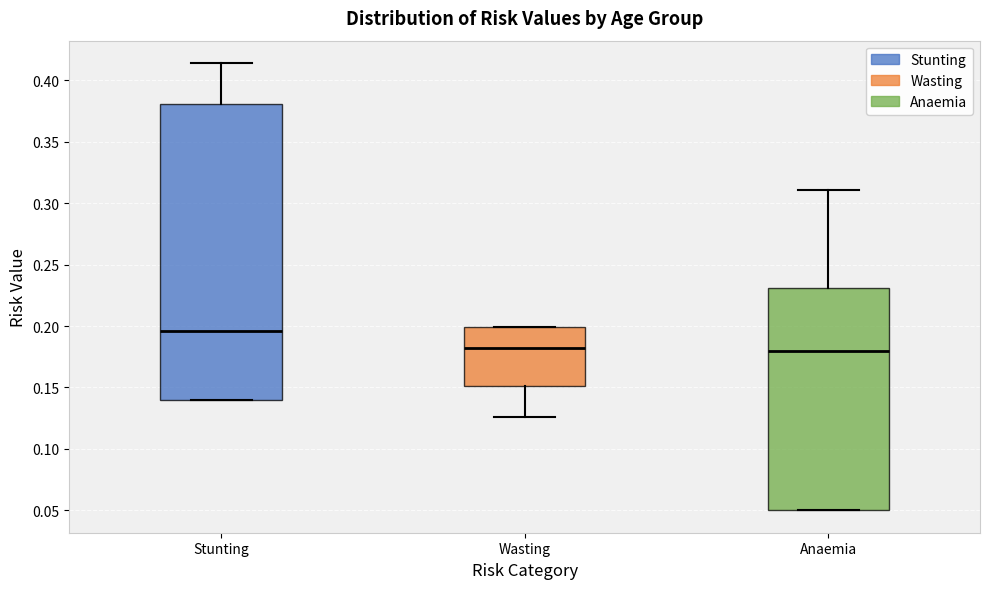

Reading left to right, transcribe this box plot: for each box, give where its median line is, the range the box spans, and where its two whiskers end, as read against the y-axis. The values are not printed on the chart, so give them approximately, as read against the axis.

Stunting: median 0.195, box 0.140 to 0.380, whiskers 0.140 to 0.415
Wasting: median 0.180, box 0.150 to 0.200, whiskers 0.125 to 0.200
Anaemia: median 0.180, box 0.050 to 0.230, whiskers 0.050 to 0.310